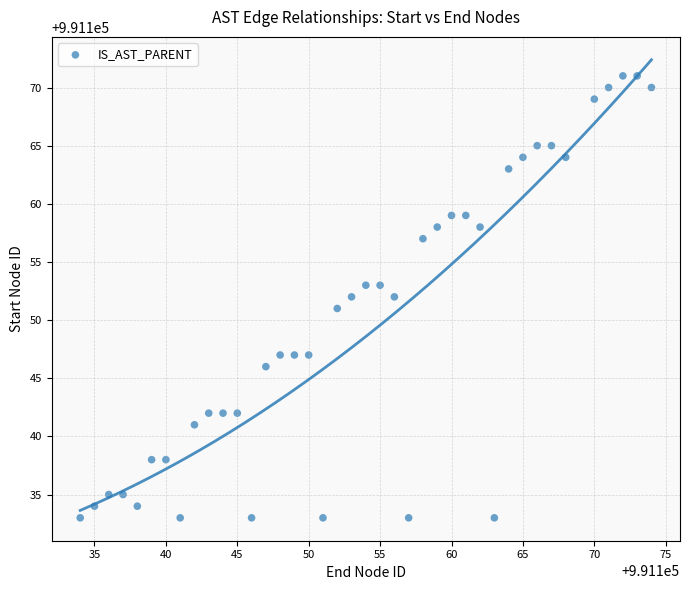

What is the range of X values (max minus min)?

40